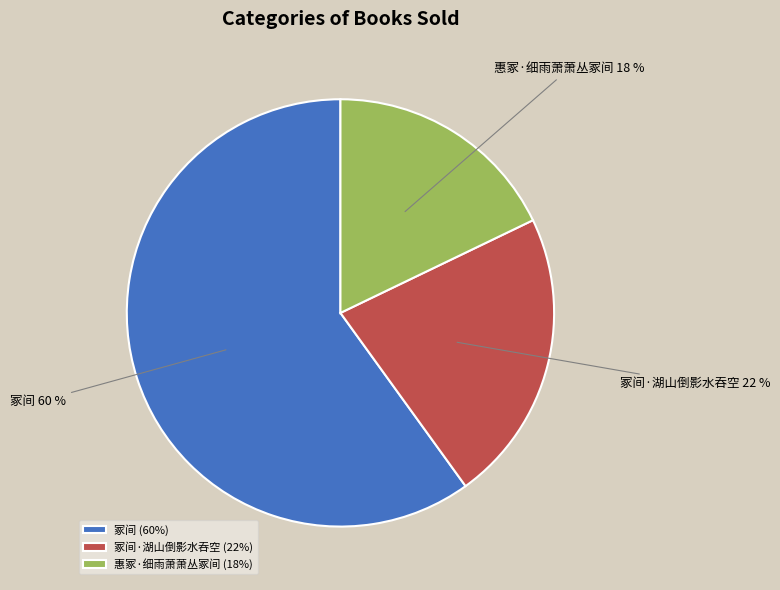

Rank the categories by value from lowest to highest.

惠冢·细雨萧萧丛冢间, 冢间·湖山倒影水吞空, 冢间